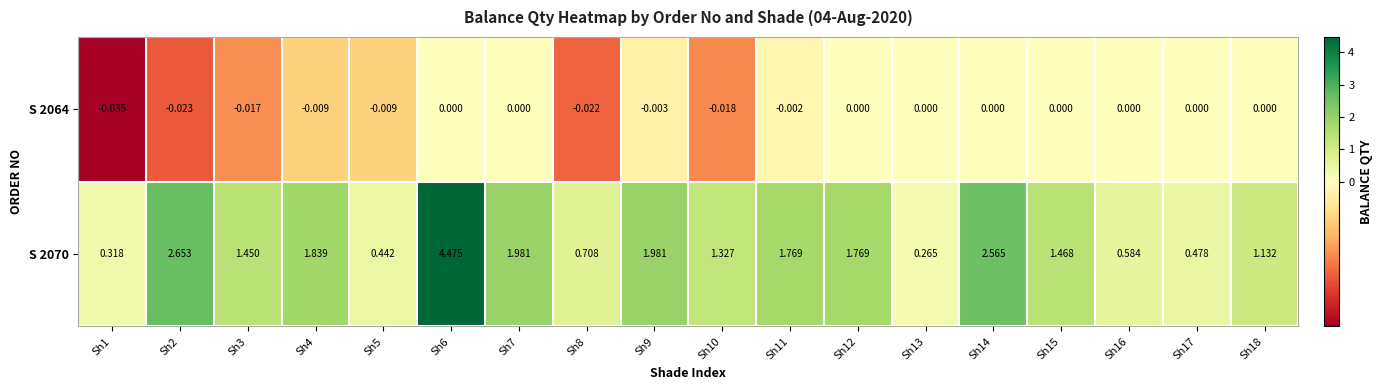

Is the value of S 2070 at Sh3 greater than the value of S 2064 at Sh7?

Yes